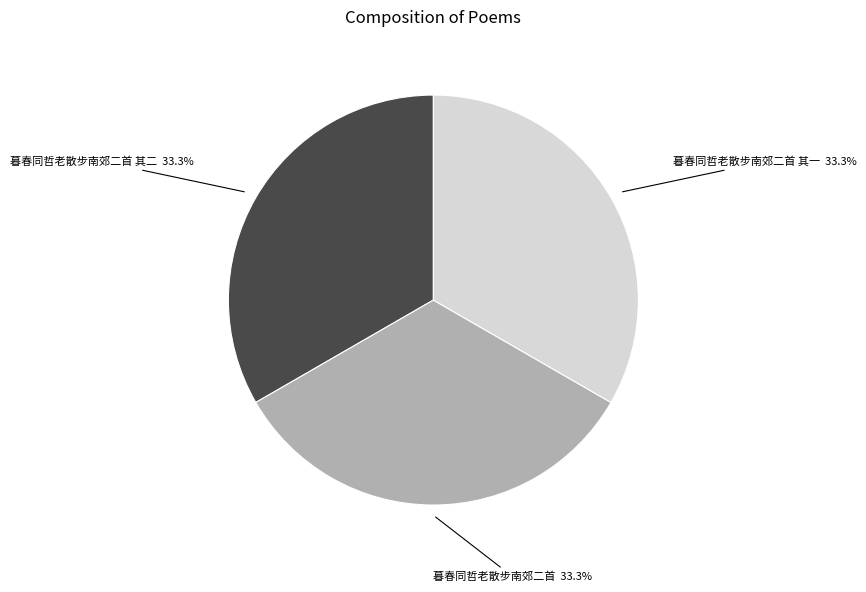

Approximately how many times larger is the value at 暮春同哲老散步南郊二首 其一 compared to 暮春同哲老散步南郊二首?

1.0